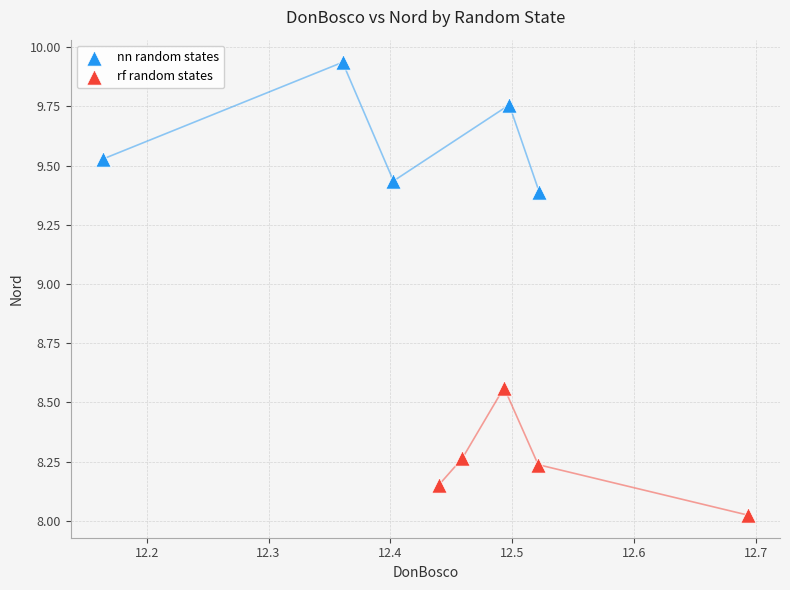

What are all the series names shown in the legend?

nn random states, rf random states